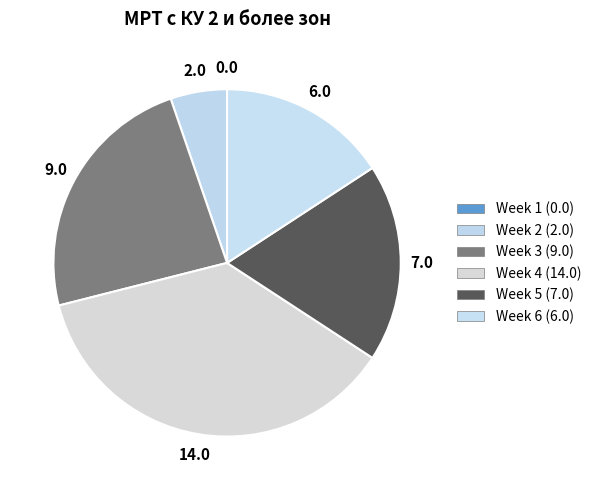

How many slices are in this pie chart?

6